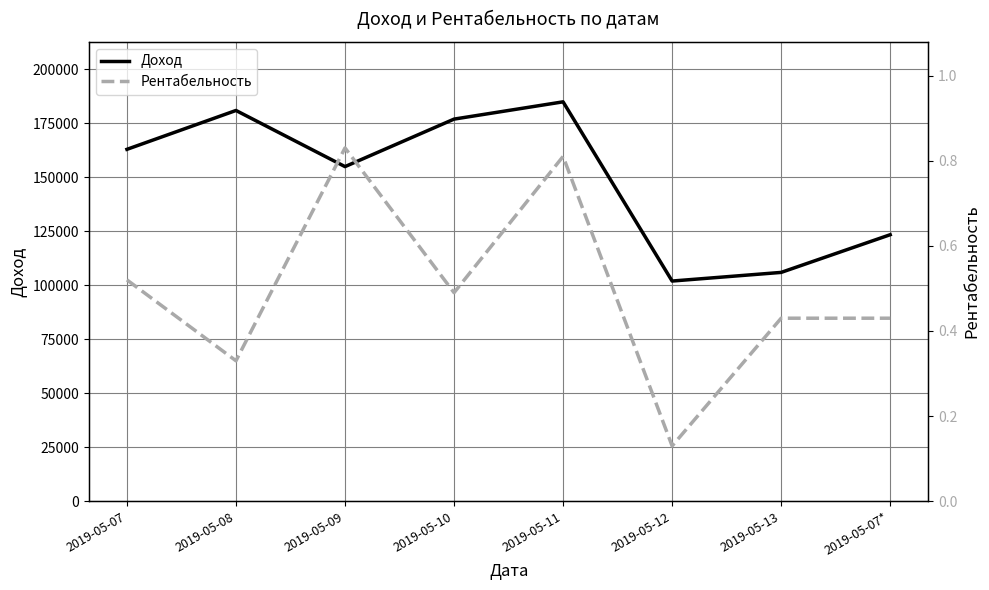

What is the value of the Рентабельность point at the 2nd from the left?

0.3